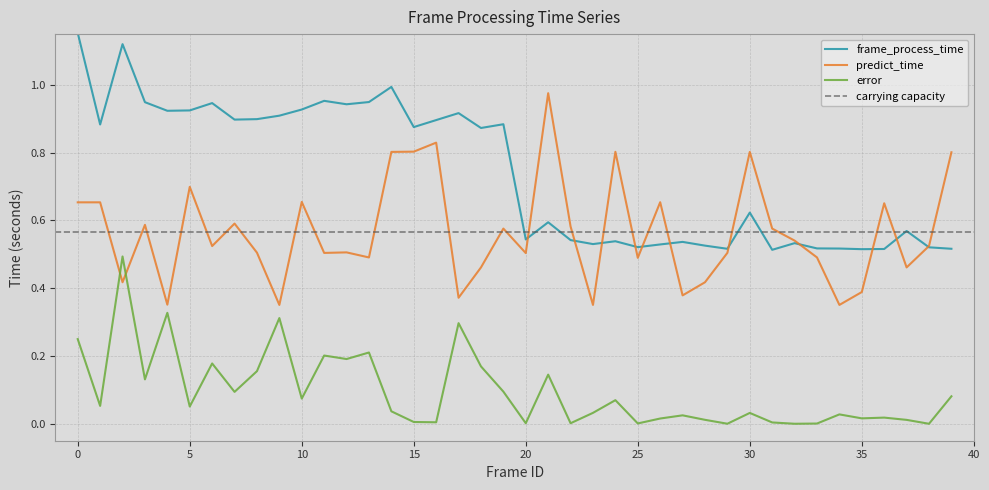

What is the value of the predict_time point at the 17th from the left?

0.8